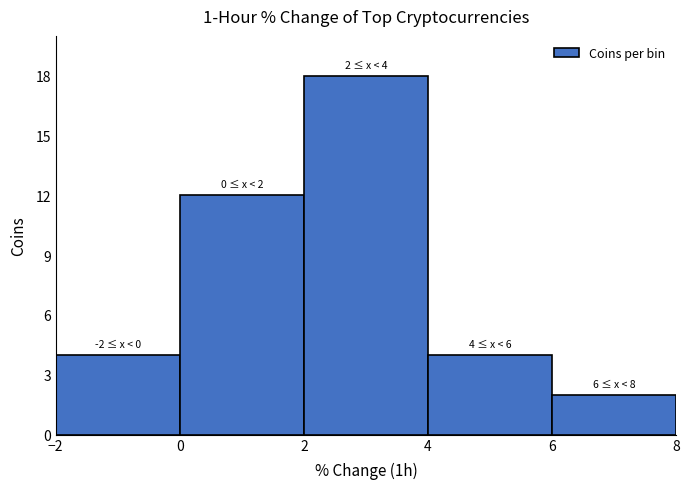

Over which range of the x-axis is the bar tallest?

2 to 4